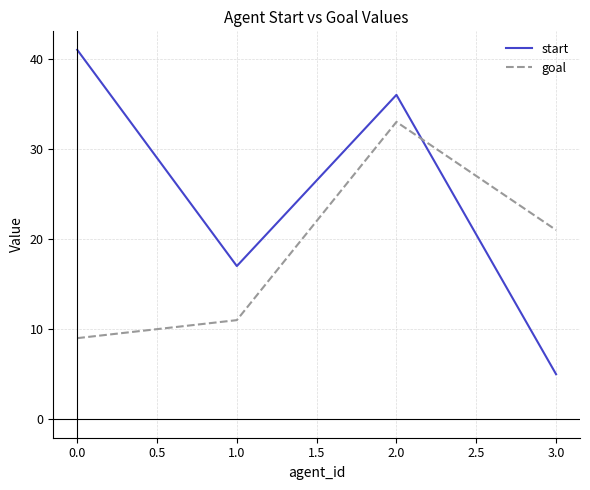

How many start values are between 17 and 41?

3